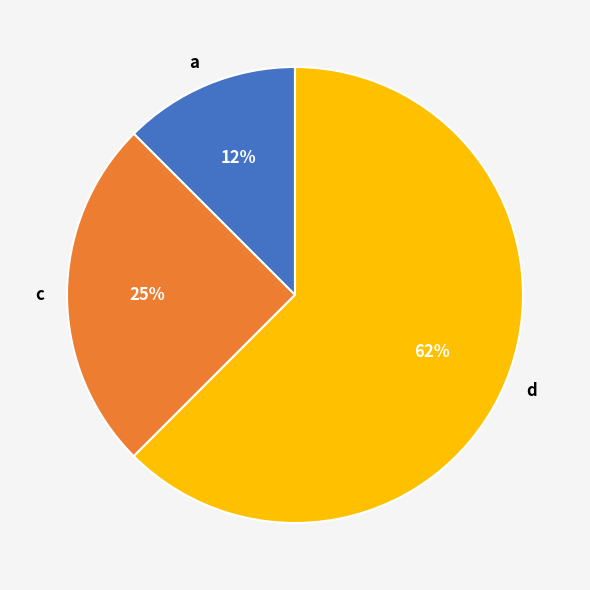

The a slice represents 22% of the pie. True or false?

False